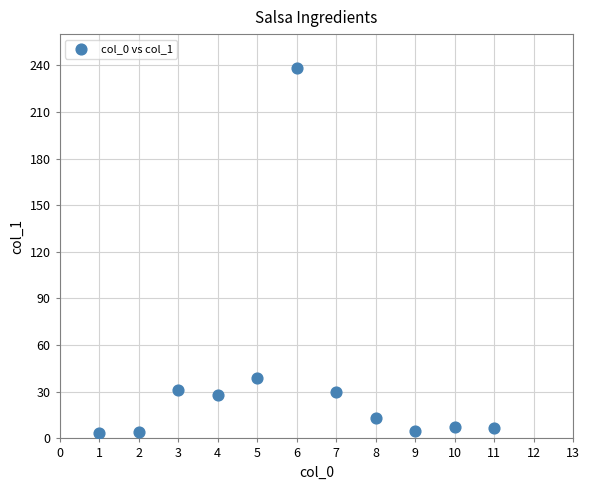

What Y value in the scatter plot is closest to 120?

38.6